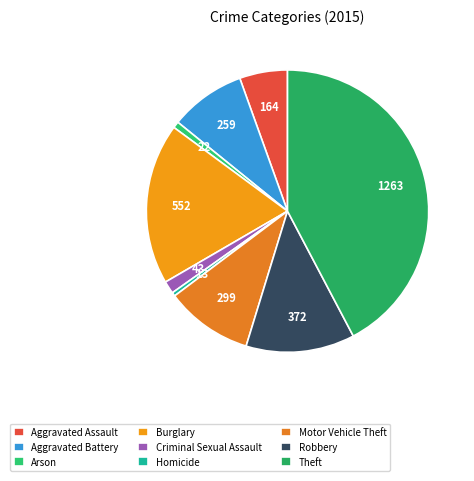

Do Homicide and Robbery together represent more than half of the pie?

No